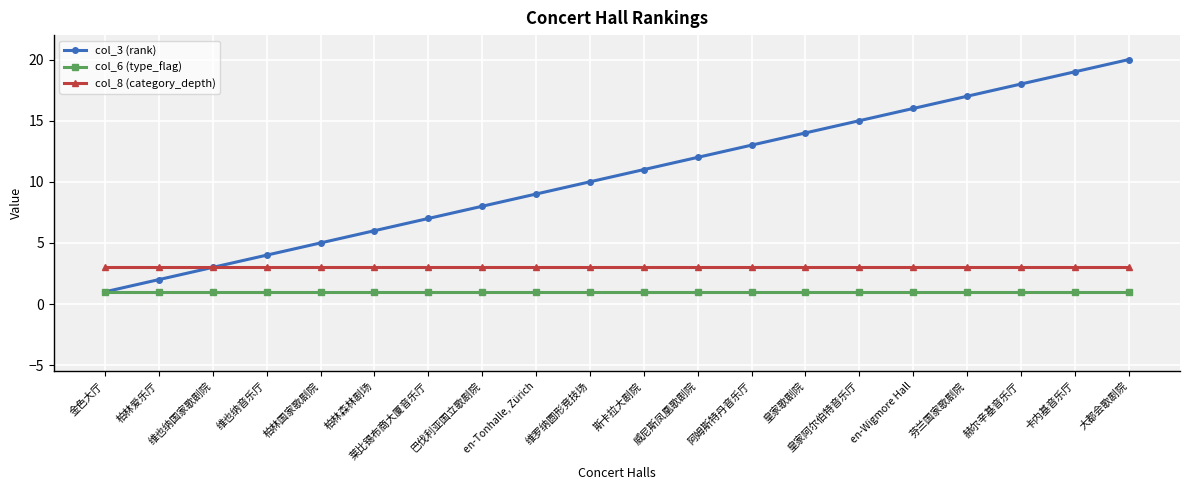

What is the spread (max minus min) of values at 巴伐利亚国立歌剧院?

7